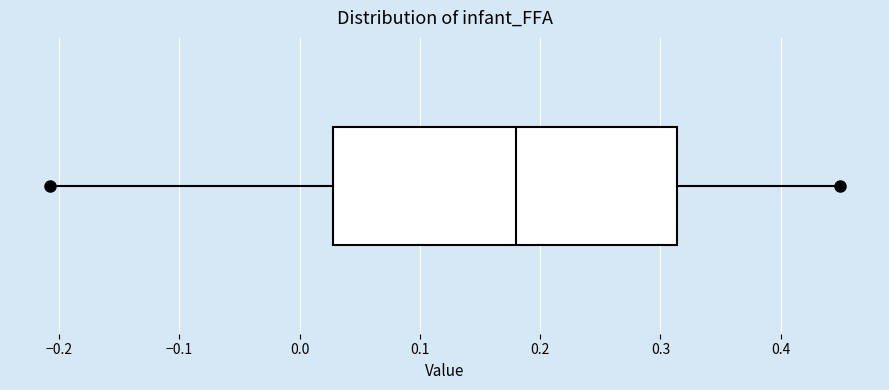

Where does the left whisker of the box end on the x-axis? The values are not printed on the chart, so give them approximately, as read against the axis.

-0.21